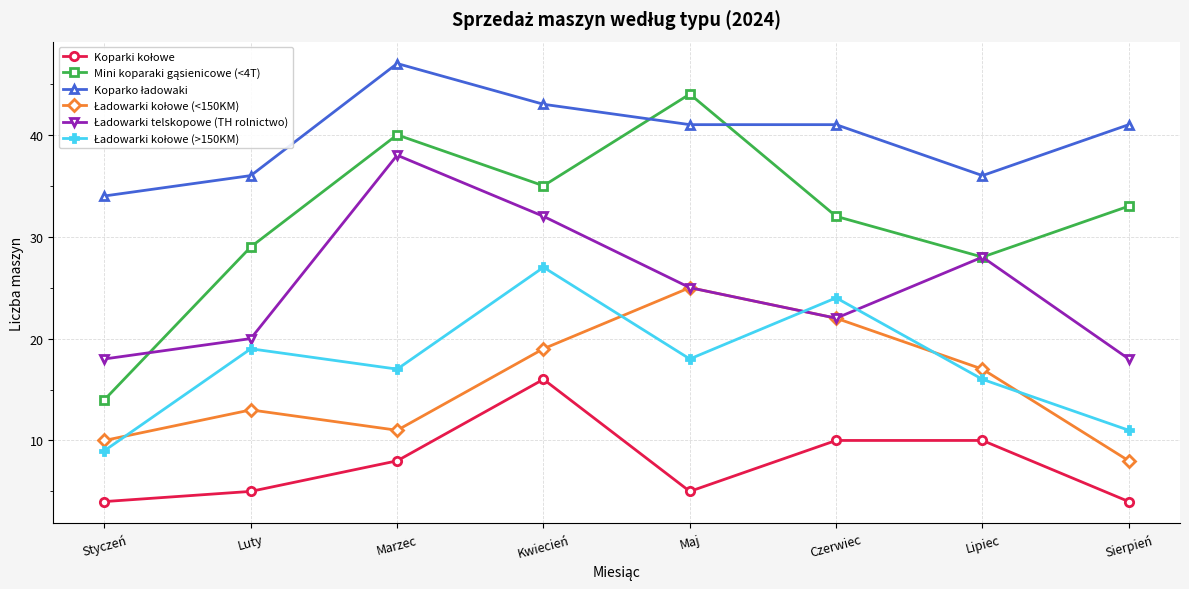

What position from the left is Styczeń?

1